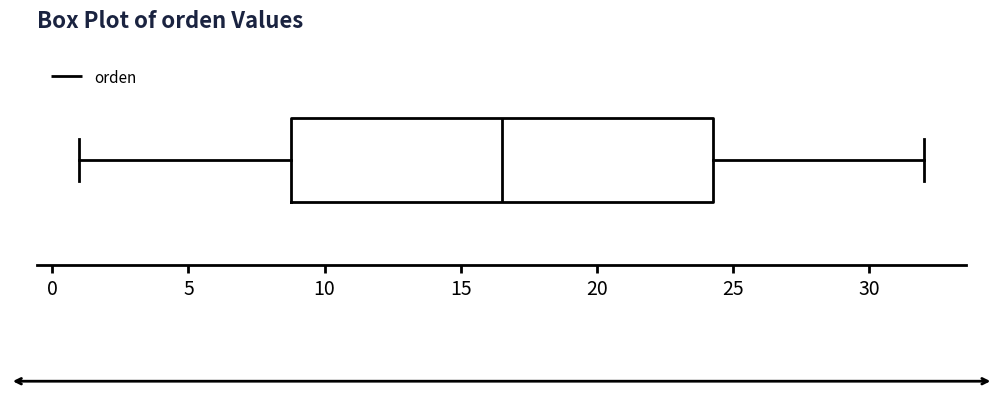

Transcribe this box plot: give where the median line is, the range the box spans, and where the two whiskers end, as read against the x-axis. The values are not printed on the chart, so give them approximately, as read against the axis.

median 16.5, box 9.0 to 24.5, whiskers 1.0 to 32.0